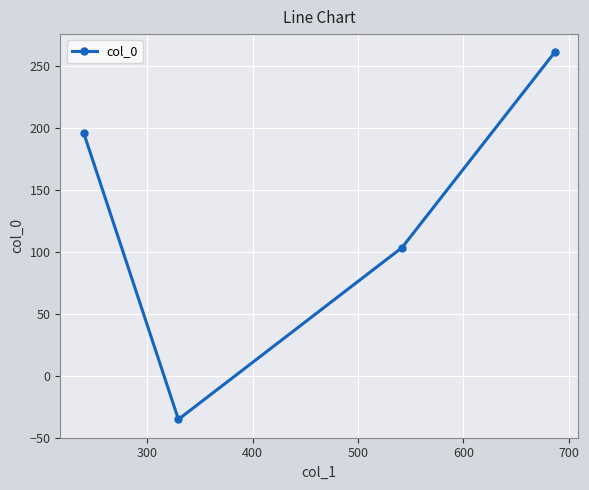

What is the difference between the second highest and minimum values?

231.1